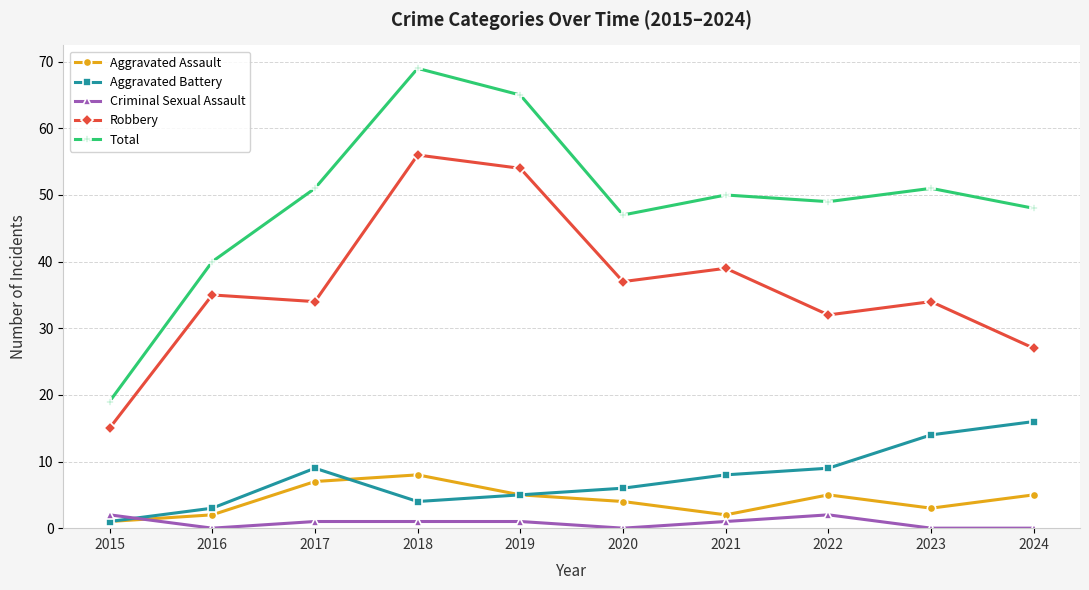

Is the value of Robbery at 2015 greater than the value of Aggravated Battery at 2020?

Yes